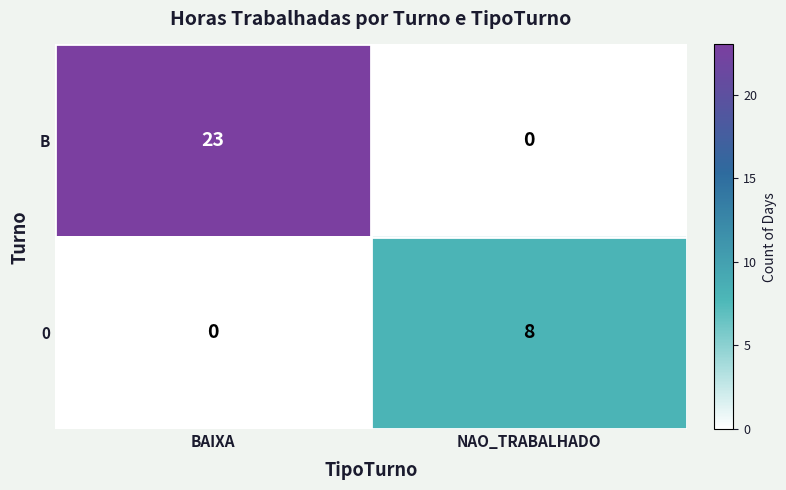

List the series in order of their peak value, highest first.

B, 0